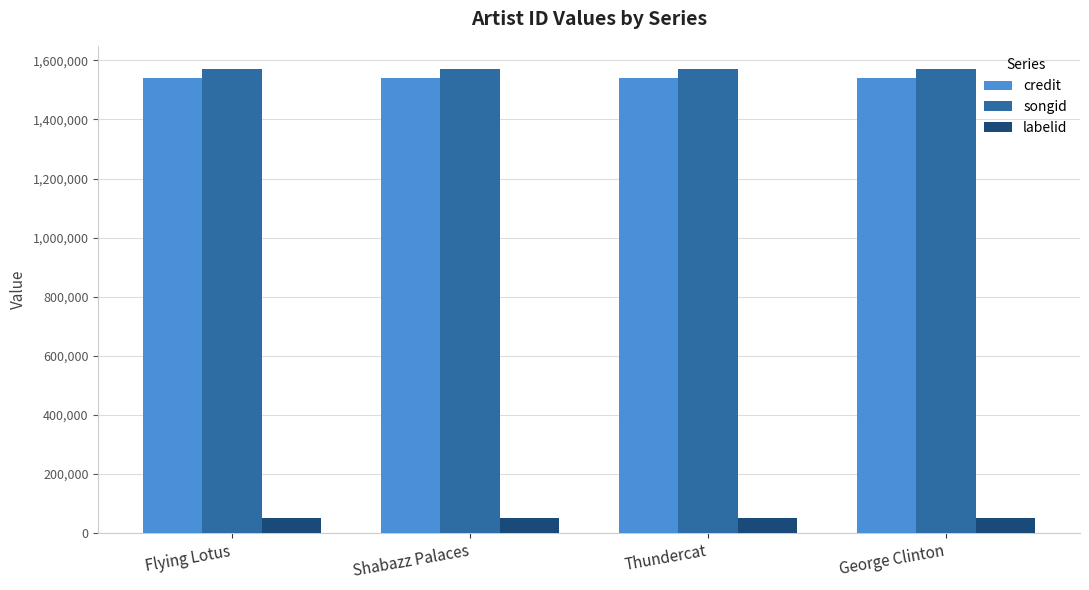

Is it true that credit equals 1541752 at Flying Lotus?

True